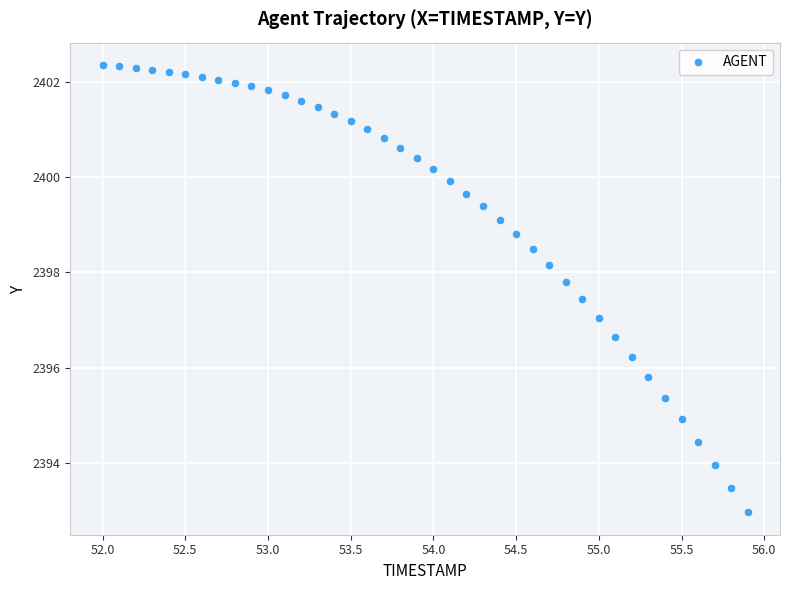

What is the range of Y values (max minus min)?

9.4